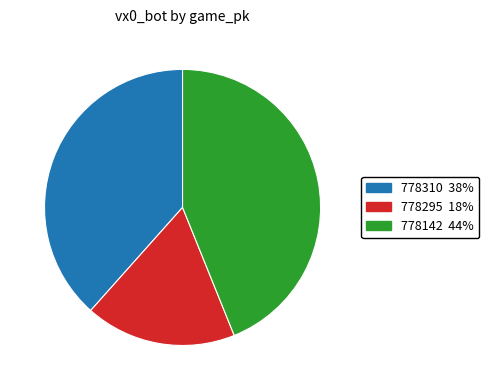

The 778295 slice represents 18% of the pie. True or false?

True